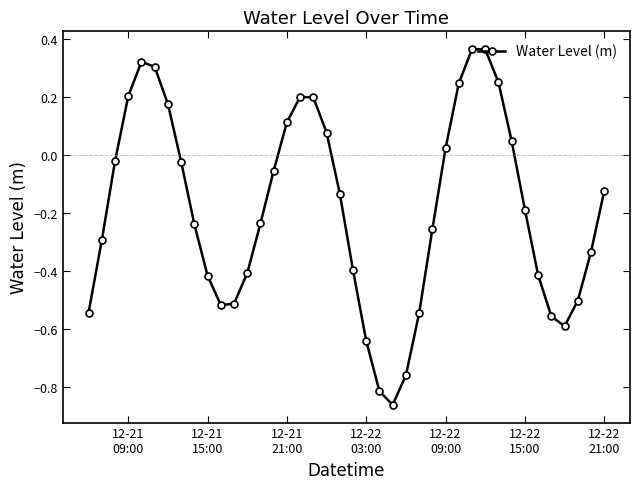

What is the difference between the second highest and minimum values?

1.2